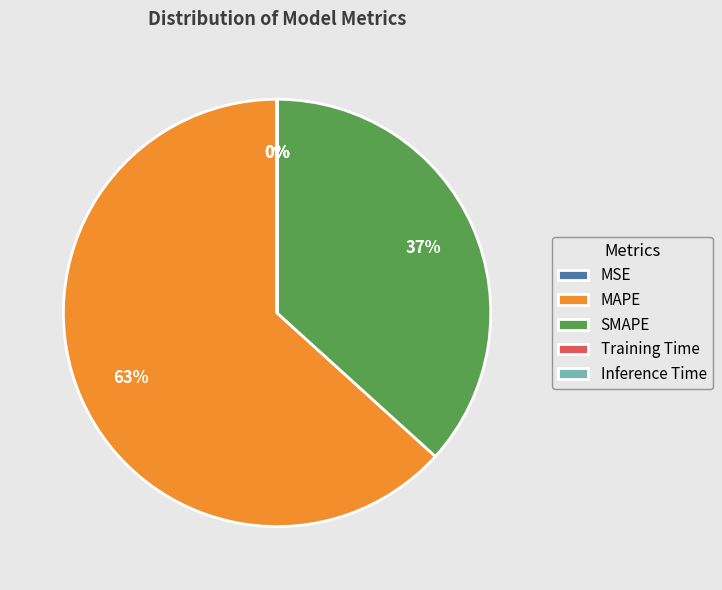

To the nearest percent, what is the average slice percentage?

20%